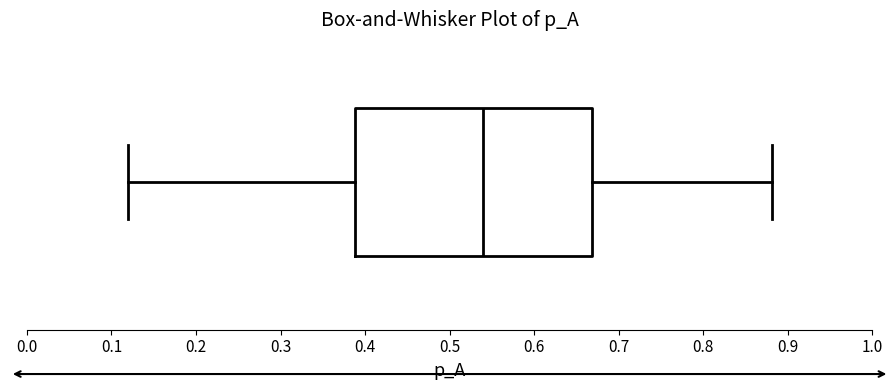

Transcribe this box plot: give where the median line is, the range the box spans, and where the two whiskers end, as read against the x-axis. The values are not printed on the chart, so give them approximately, as read against the axis.

median 0.54, box 0.39 to 0.67, whiskers 0.12 to 0.88